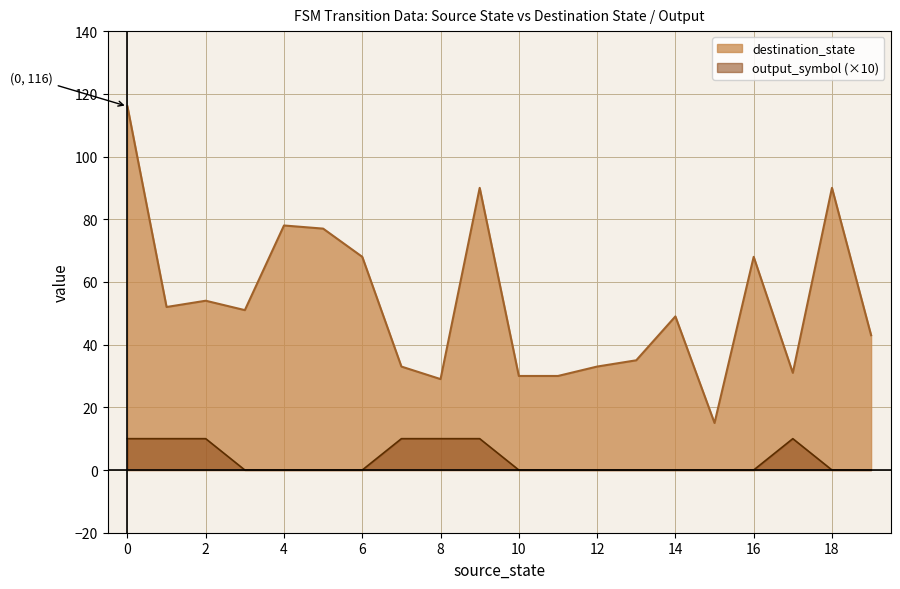

Which series changed the most between 2 and 4?

destination_state